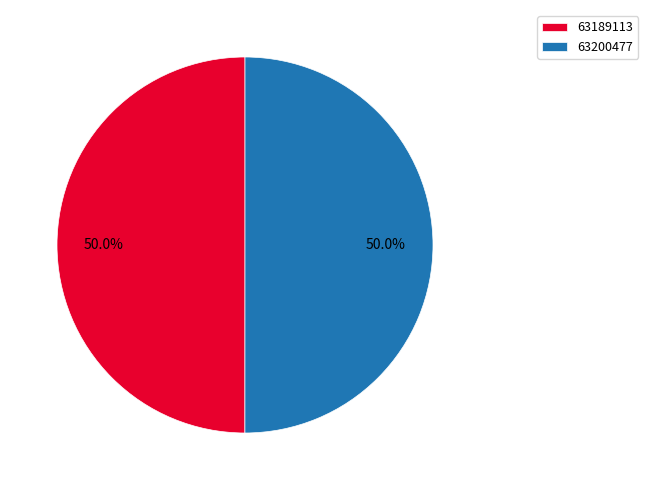

To the nearest percent, what portion does 63189113 represent?

50%